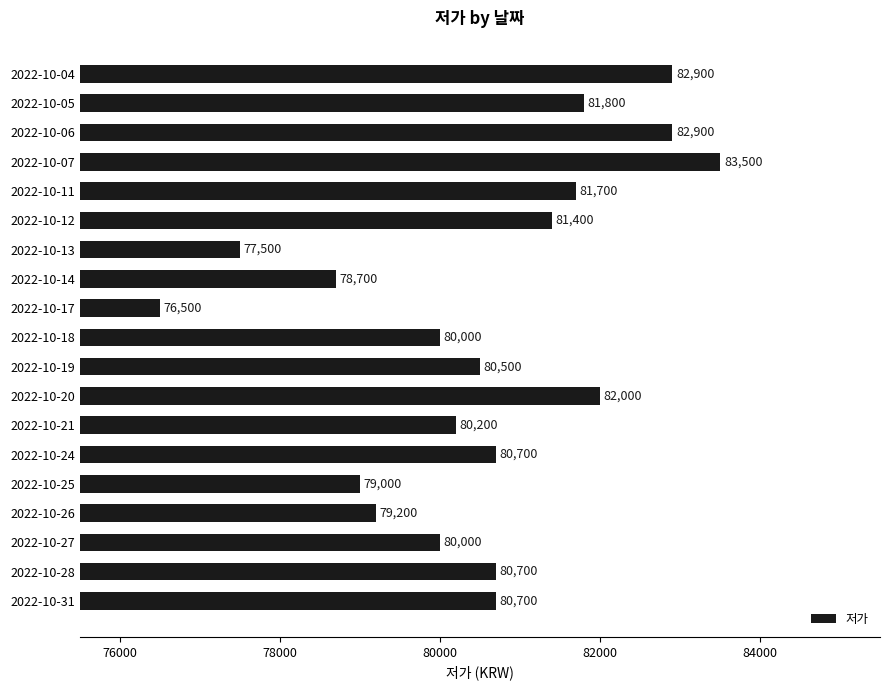

What is the minimum value shown in the chart?

76500